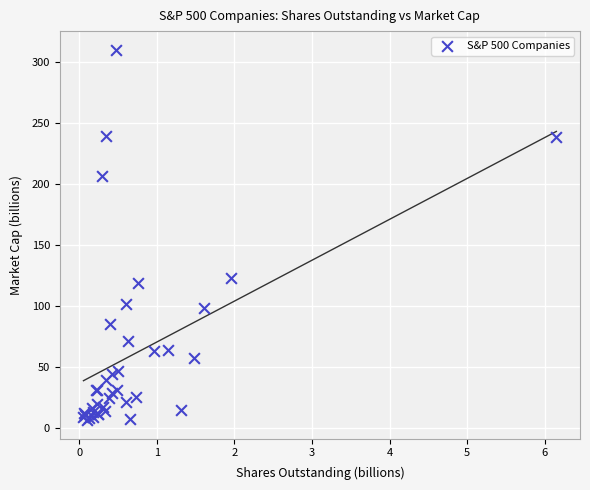

What Y value in the scatter plot is closest to 158?

122.8